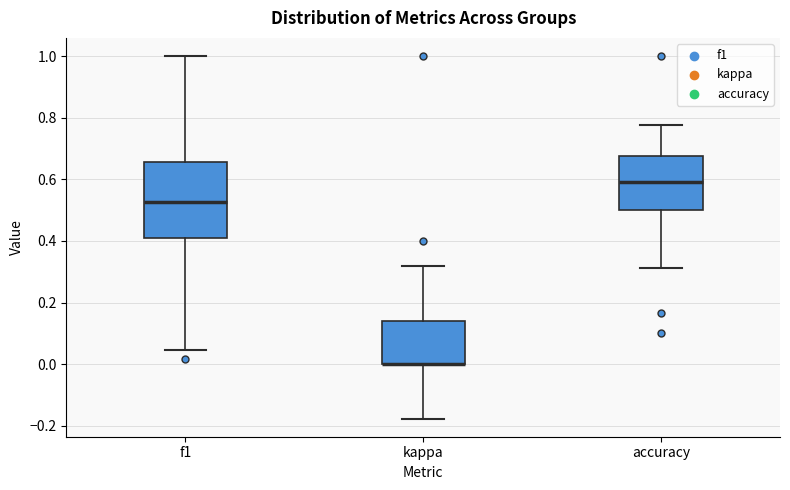

Where is the upper edge of the box for accuracy on the y-axis? The values are not printed on the chart, so give them approximately, as read against the axis.

0.68